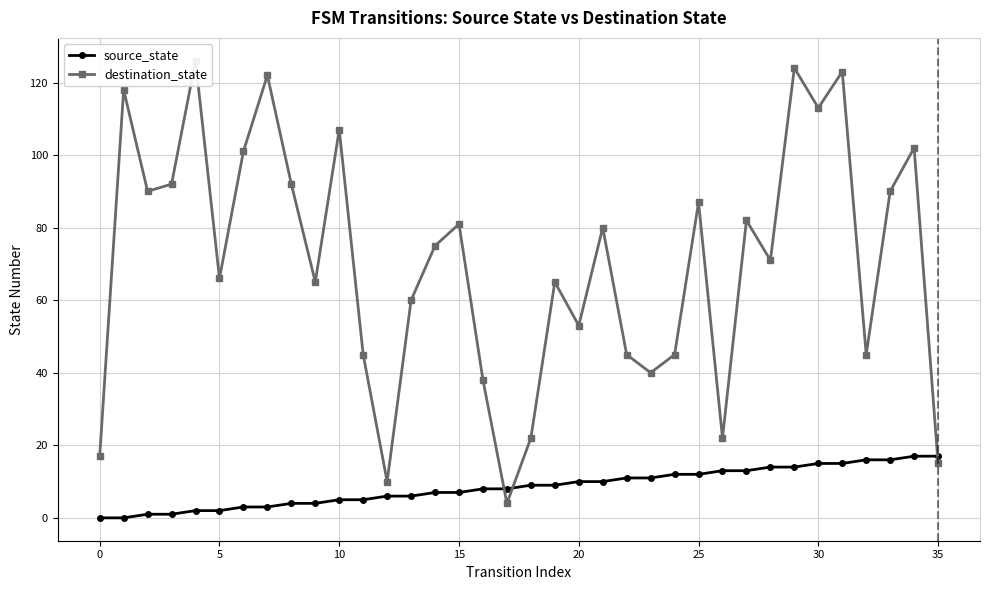

Reading left to right, what are all the values shown in this chart?

source_state: 0	0	1	1	2	2	3	3	4	4	5	5	6	6	7	7	8	8	9	9	10	10	11	11	12	12	13	13	14	14	15	15	16	16	17	17
destination_state: 17	118	90	92	126	66	101	122	92	65	107	45	10	60	75	81	38	4	22	65	53	80	45	40	45	87	22	82	71	124	113	123	45	90	102	15